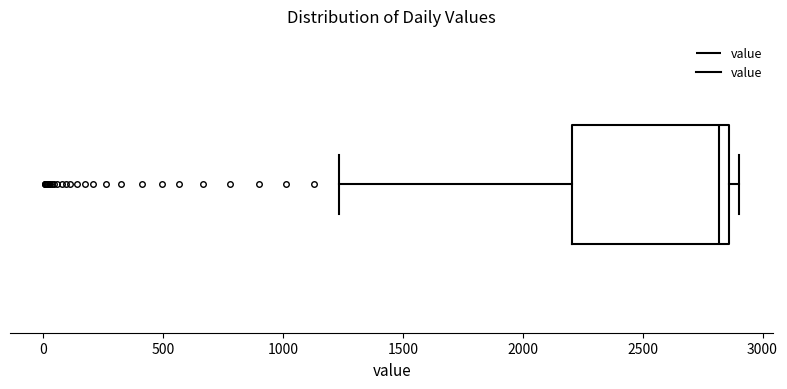

Transcribe this box plot: give where the median line is, the range the box spans, and where the two whiskers end, as read against the x-axis. The values are not printed on the chart, so give them approximately, as read against the axis.

median 2800, box 2200 to 2850, whiskers 1250 to 2900